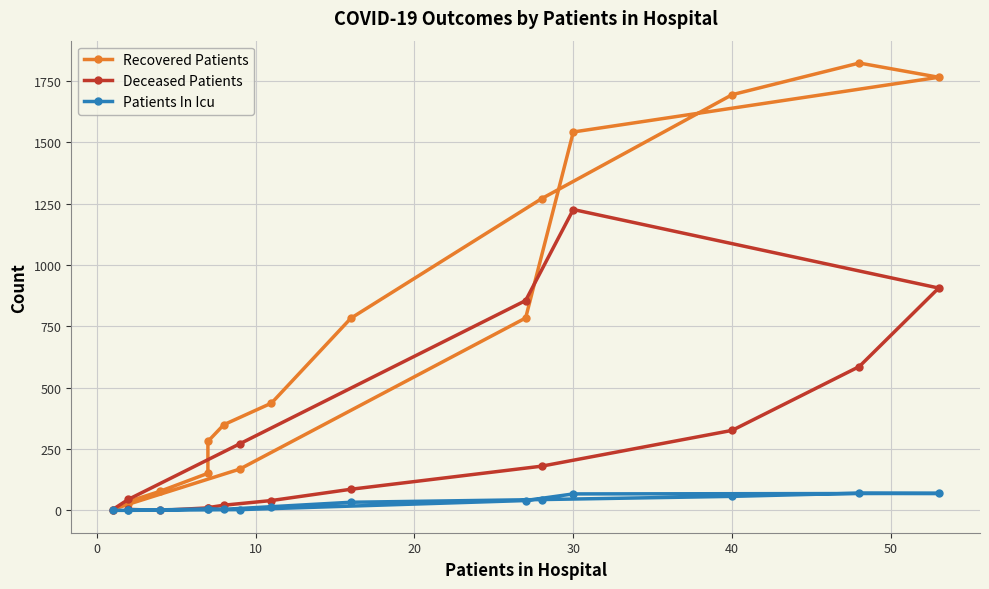

After their last crossing, which series has the higher values: Deceased Patients or Patients In Icu?

Deceased Patients